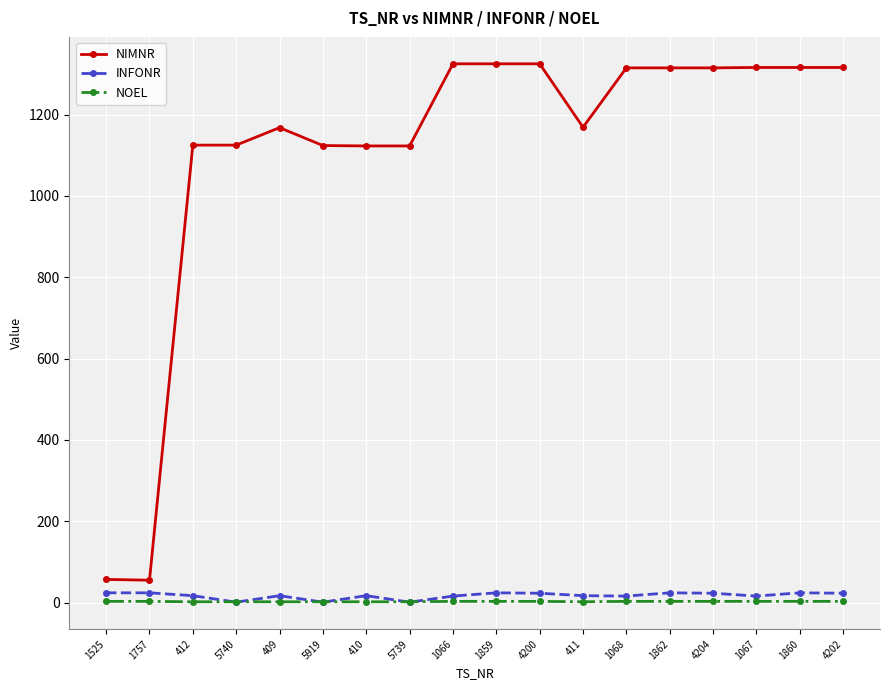

True or false: NIMNR and INFONR intersect in this chart.

False